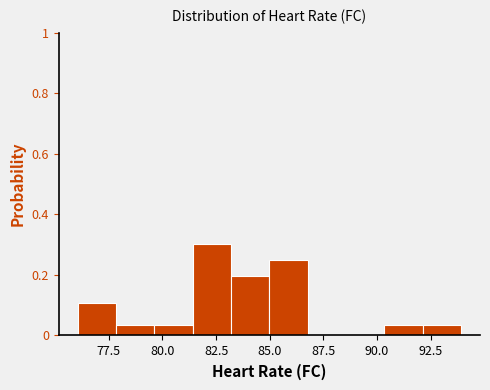

Read against the x-axis, roughly where is the centre of the tallest bar?

82.5